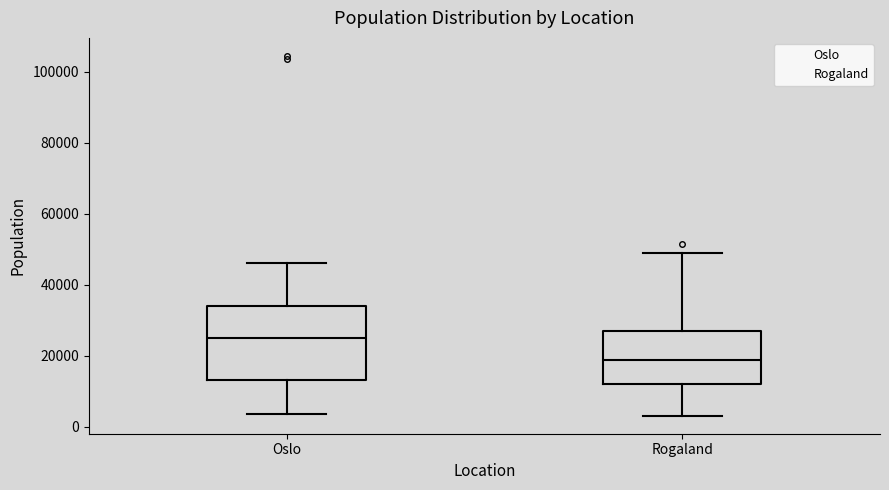

Reading left to right, read every box against the y-axis: the position of its median line, the range the box covers, and the ends of its whiskers. The values are not printed on the chart, so give them approximately, as read against the axis.

Oslo: median 26000, box 14000 to 34000, whiskers 4000 to 46000
Rogaland: median 18000, box 12000 to 28000, whiskers 4000 to 48000